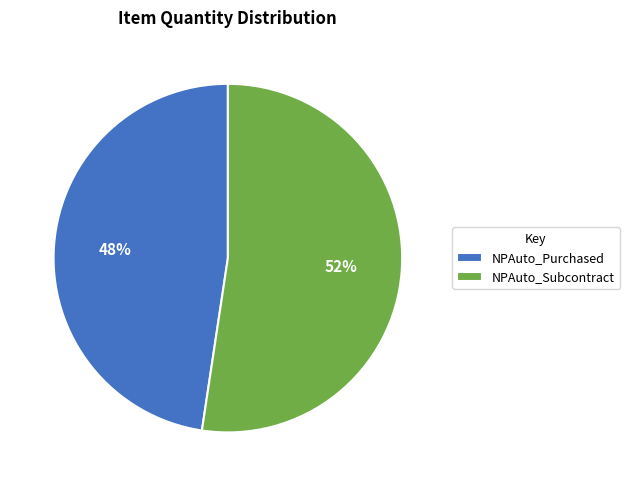

Does NPAuto_Purchased account for over 50% of the chart?

No